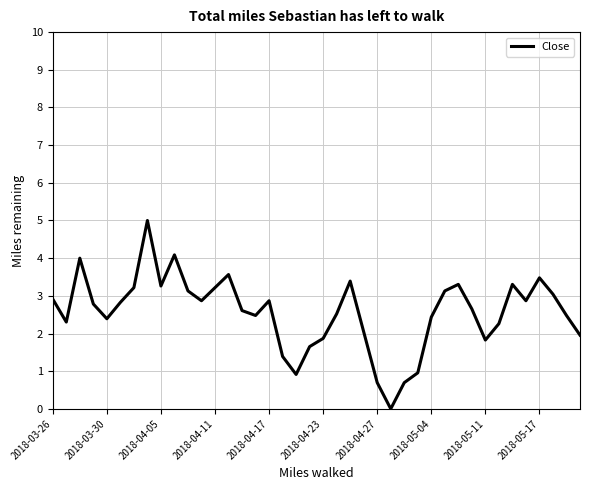

What is the difference between the maximum and minimum values?

5.0